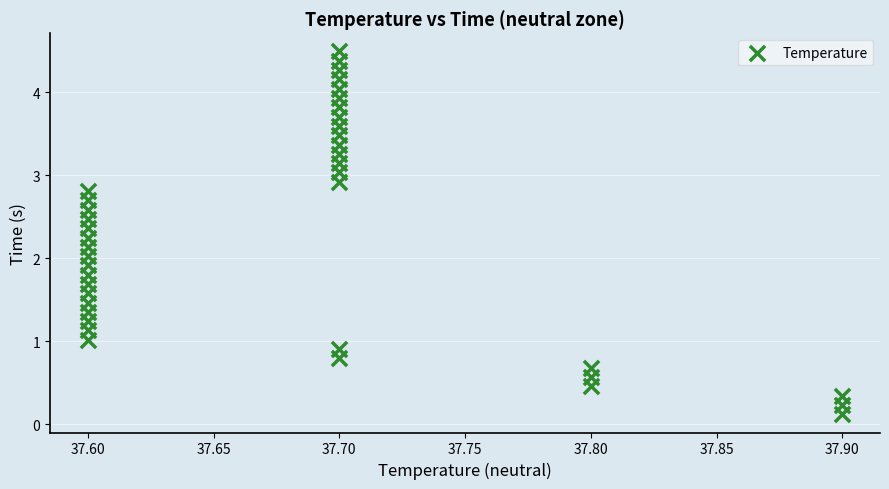

What is the range of Y values (max minus min)?

4.4